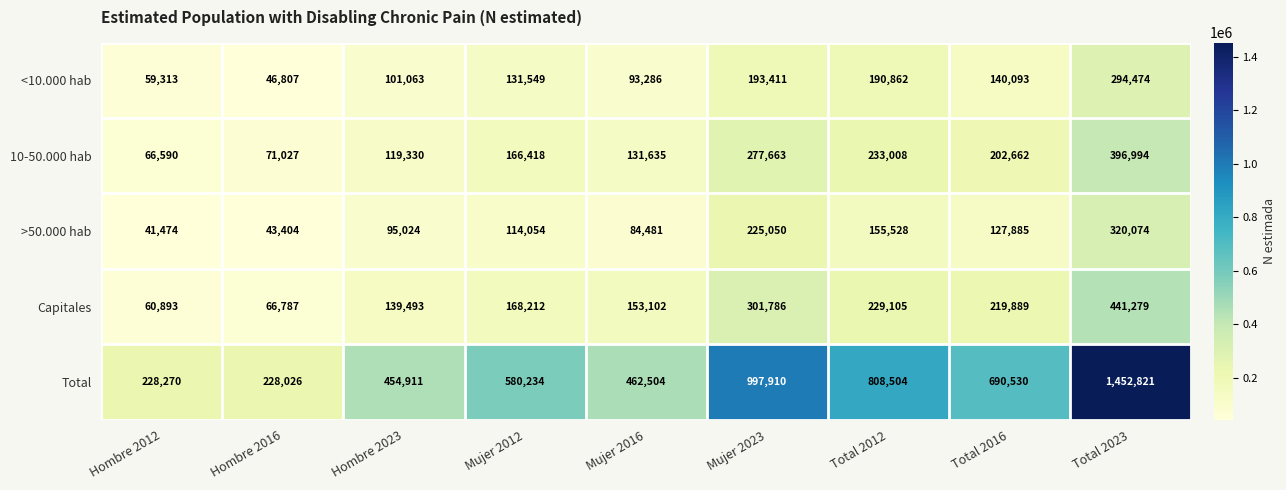

What is the sum of the Capitales values at Mujer 2012 and Hombre 2023?

307705